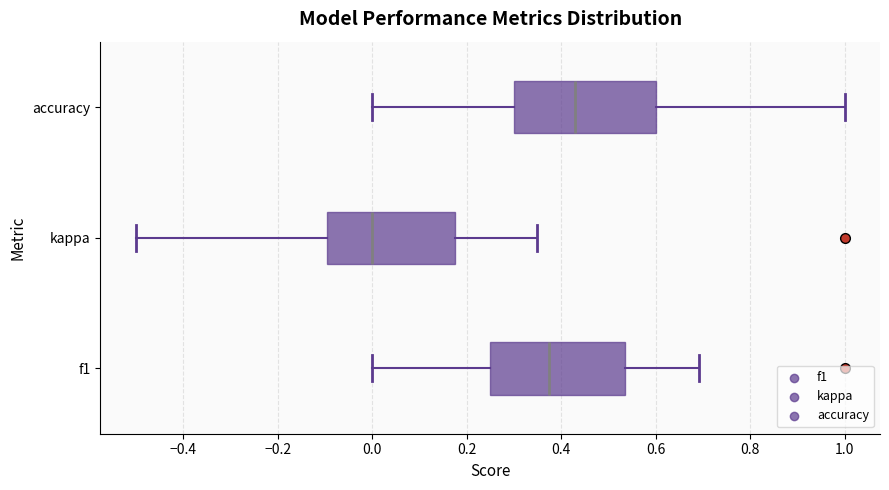

Reading bottom to top, read every box against the x-axis: the position of its median line, the range the box covers, and the ends of its whiskers. The values are not printed on the chart, so give them approximately, as read against the axis.

f1: median 0.38, box 0.26 to 0.54, whiskers 0.00 to 0.70
kappa: median 0.00, box -0.10 to 0.18, whiskers -0.50 to 0.36
accuracy: median 0.42, box 0.30 to 0.60, whiskers 0.00 to 1.00